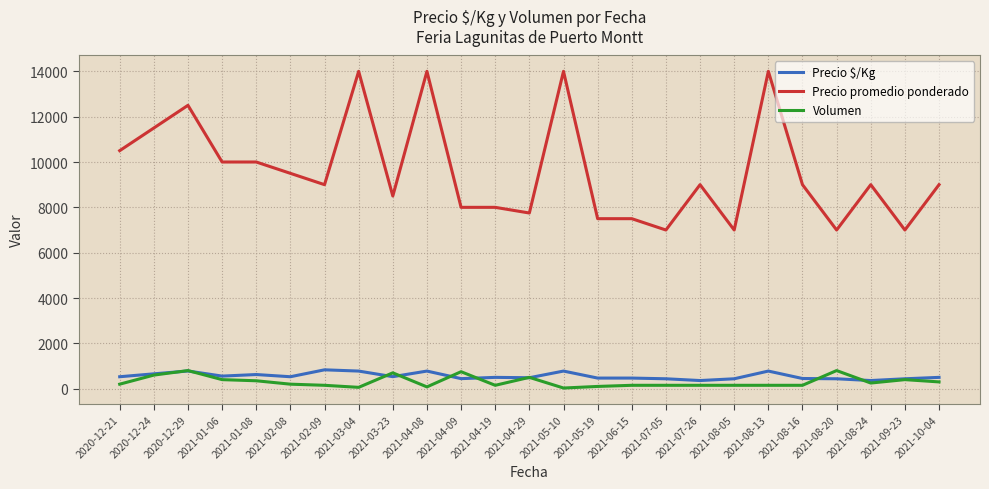

The value of Precio promedio ponderado at 2021-04-08 is 14000. True or false?

True